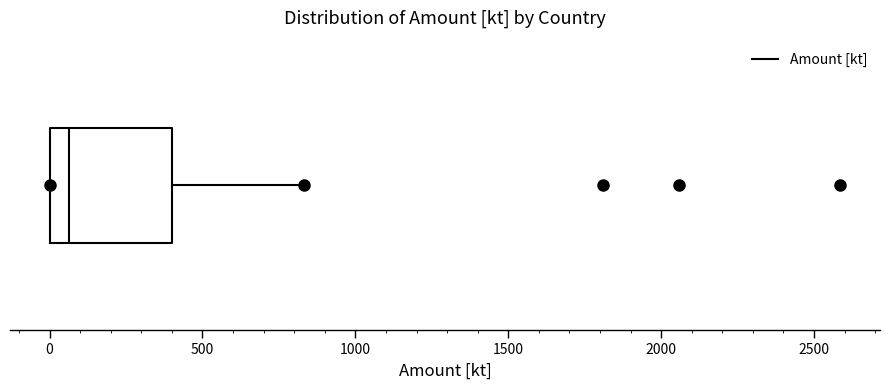

Read this box plot against the x-axis: the position of the median line, the range covered by the box, and the ends of both whiskers. The values are not printed on the chart, so give them approximately, as read against the axis.

median 50, box 0 to 400, whiskers 0 to 850